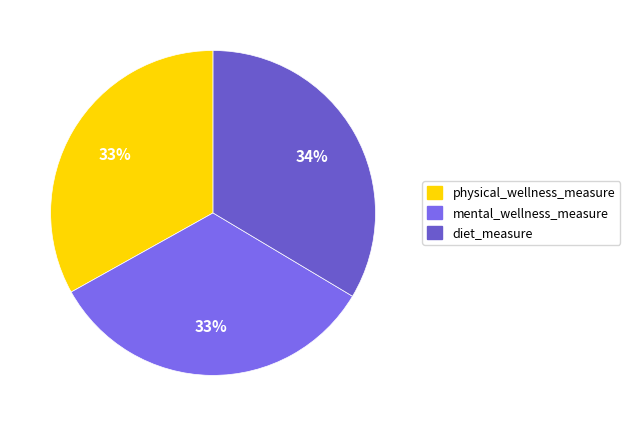

The mental_wellness_measure slice represents 46% of the pie. True or false?

False